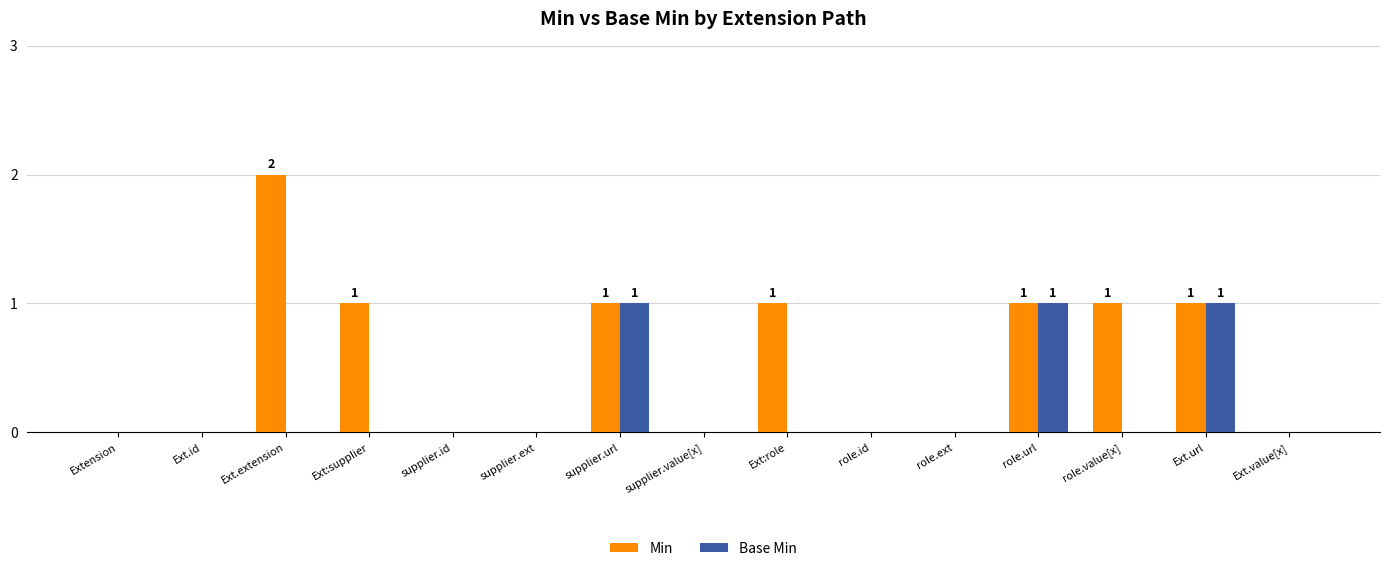

The Base Min series shows 0 at supplier.ext. True or false?

True